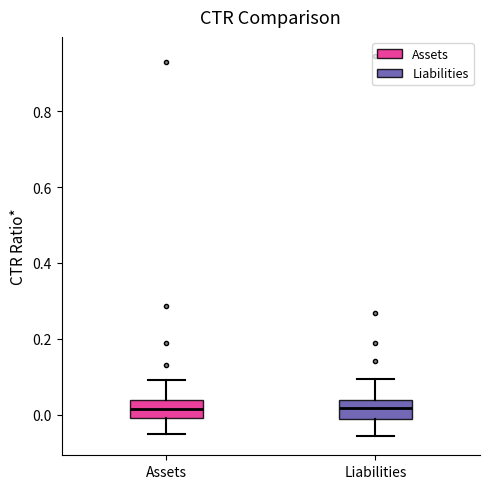

Where does the upper whisker of the box for Assets end on the y-axis? The values are not printed on the chart, so give them approximately, as read against the axis.

0.10